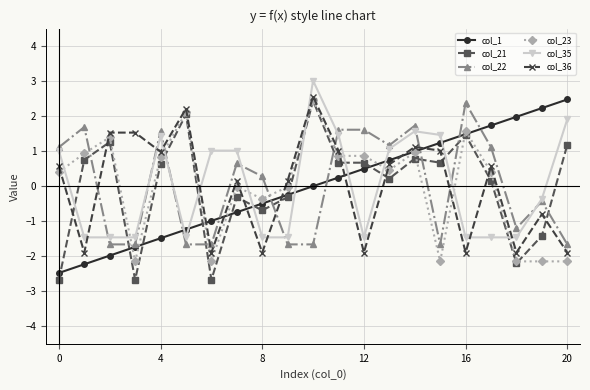

Does the chart display data point markers on the line(s)?

Yes